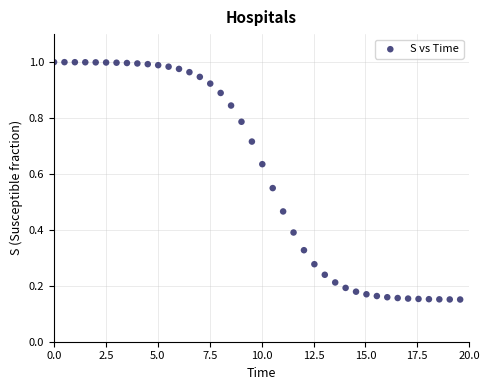

What is the range of X values (max minus min)?

19.6